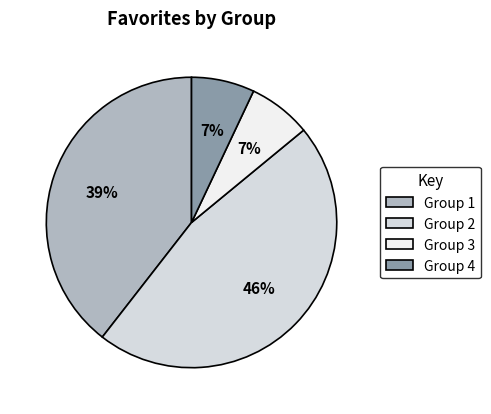

The Group 4 slice represents 1% of the pie. True or false?

False